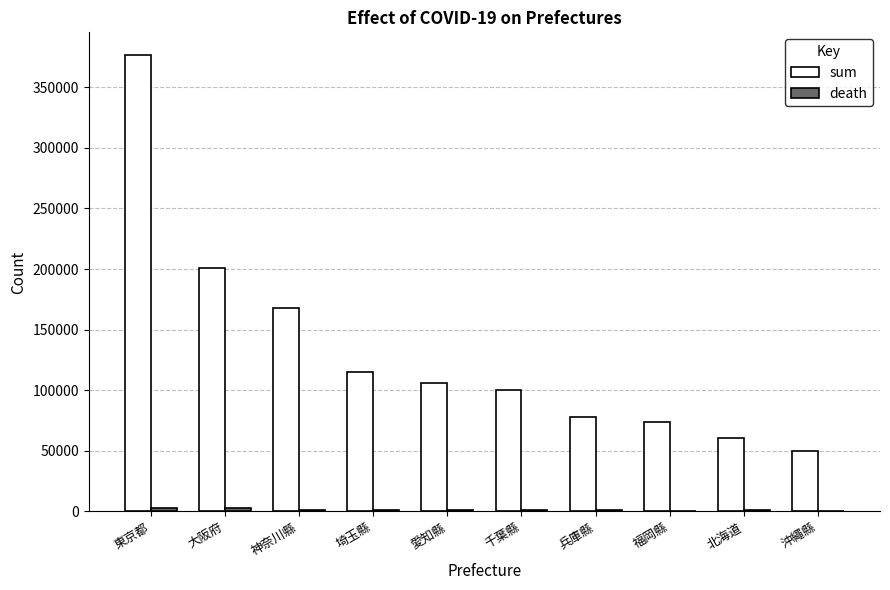

The sum series shows 200613 at 大阪府. True or false?

True